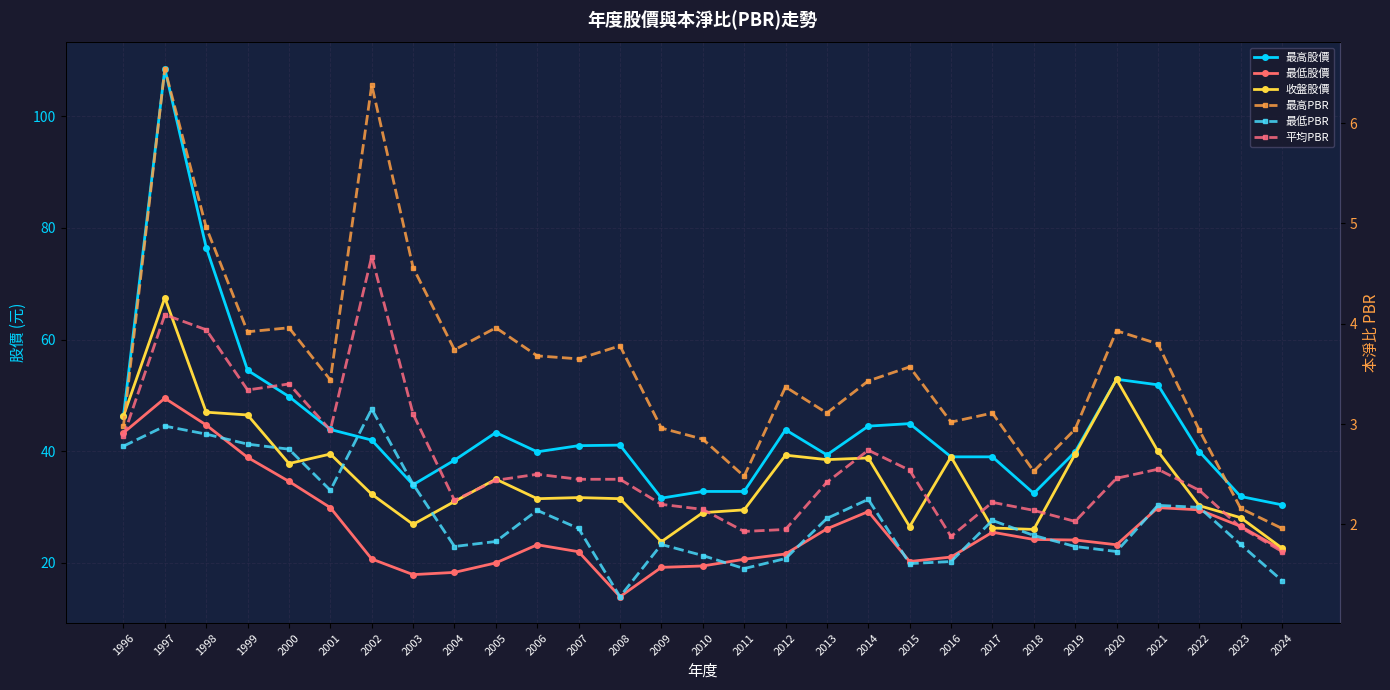

Reading left to right, extract all data points from this chart.

最高股價: 1996=46.3	1997=108.5	1998=76.5	1999=54.5	2000=49.8	2001=43.9	2002=42.0	2003=34.0	2004=38.4	2005=43.4	2006=39.9	2007=41.0	2008=41.1	2009=31.6	2010=32.8	2011=32.8	2012=43.9	2013=39.4	2014=44.5	2015=45.0	2016=39.0	2017=39.0	2018=32.5	2019=39.9	2020=52.9	2021=51.9	2022=40.0	2023=31.9	2024=30.4
最低股價: 1996=43.3	1997=49.5	1998=44.7	1999=38.9	2000=34.6	2001=29.9	2002=20.7	2003=17.9	2004=18.3	2005=20.0	2006=23.2	2007=22.0	2008=13.9	2009=19.2	2010=19.4	2011=20.6	2012=21.6	2013=26.1	2014=29.2	2015=20.2	2016=21.1	2017=25.5	2018=24.2	2019=24.1	2020=23.2	2021=29.9	2022=29.5	2023=26.6	2024=22.4
收盤股價: 1996=46.3	1997=67.5	1998=47.0	1999=46.5	2000=37.8	2001=39.5	2002=32.3	2003=26.9	2004=31.0	2005=35.0	2006=31.5	2007=31.7	2008=31.5	2009=23.8	2010=29.0	2011=29.5	2012=39.3	2013=38.5	2014=38.8	2015=26.5	2016=39.0	2017=26.2	2018=26.0	2019=39.5	2020=52.9	2021=40.0	2022=30.2	2023=28.1	2024=22.6
最高PBR: 1996=3.0	1997=6.5	1998=5.0	1999=3.9	2000=4.0	2001=3.4	2002=6.4	2003=4.6	2004=3.7	2005=4.0	2006=3.7	2007=3.6	2008=3.8	2009=3.0	2010=2.9	2011=2.5	2012=3.4	2013=3.1	2014=3.4	2015=3.6	2016=3.0	2017=3.1	2018=2.5	2019=3.0	2020=3.9	2021=3.8	2022=2.9	2023=2.2	2024=2.0
最低PBR: 1996=2.8	1997=3.0	1998=2.9	1999=2.8	2000=2.8	2001=2.3	2002=3.1	2003=2.4	2004=1.8	2005=1.8	2006=2.1	2007=2.0	2008=1.3	2009=1.8	2010=1.7	2011=1.6	2012=1.7	2013=2.1	2014=2.2	2015=1.6	2016=1.6	2017=2.0	2018=1.9	2019=1.8	2020=1.7	2021=2.2	2022=2.2	2023=1.8	2024=1.4
平均PBR: 1996=2.9	1997=4.1	1998=3.9	1999=3.3	2000=3.4	2001=2.9	2002=4.7	2003=3.1	2004=2.2	2005=2.4	2006=2.5	2007=2.5	2008=2.5	2009=2.2	2010=2.1	2011=1.9	2012=1.9	2013=2.4	2014=2.7	2015=2.5	2016=1.9	2017=2.2	2018=2.1	2019=2.0	2020=2.5	2021=2.5	2022=2.3	2023=2.0	2024=1.7